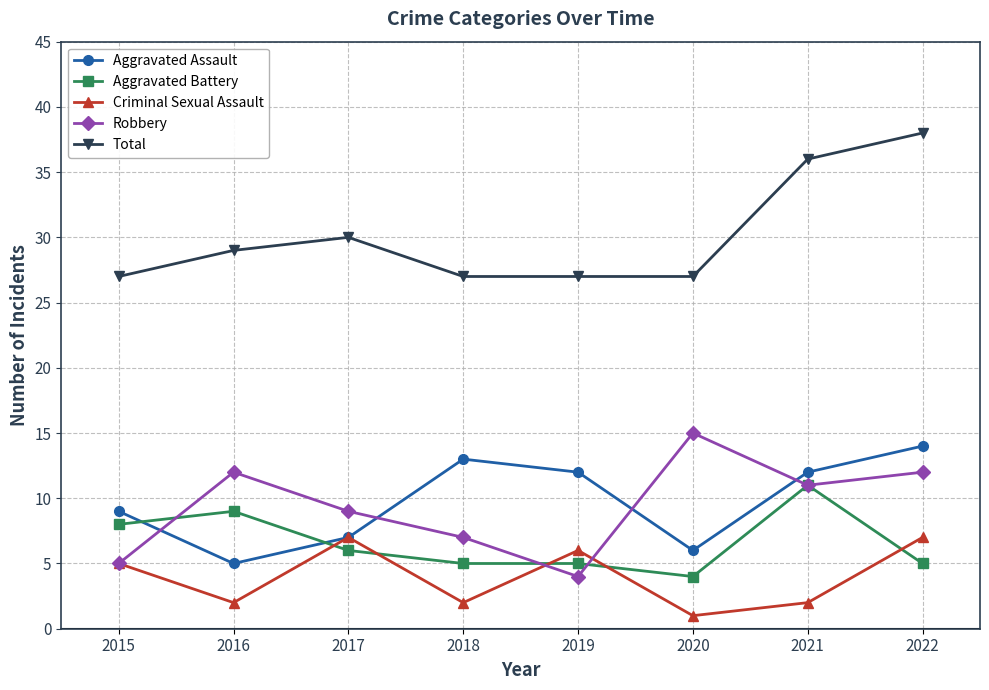

True or false: Aggravated Battery and Aggravated Assault cross at least once.

True